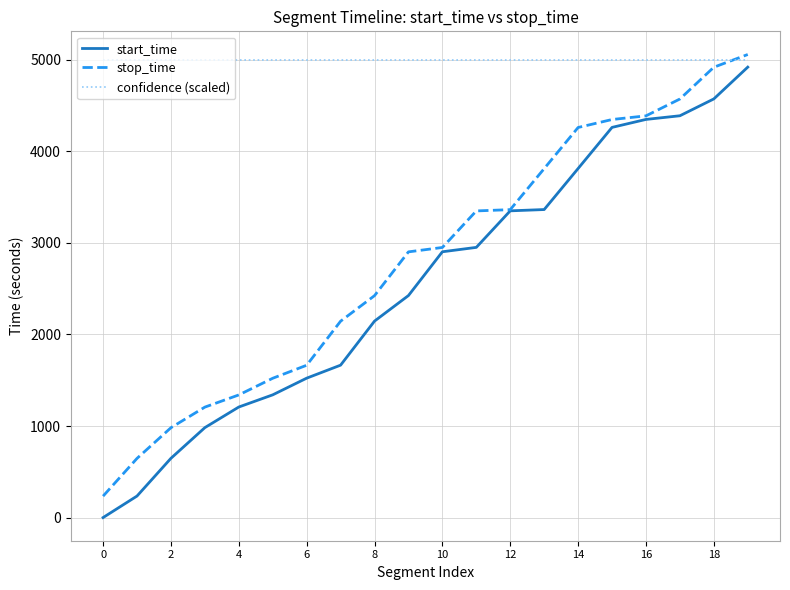

What is the lowest value of the stop_time series?

235